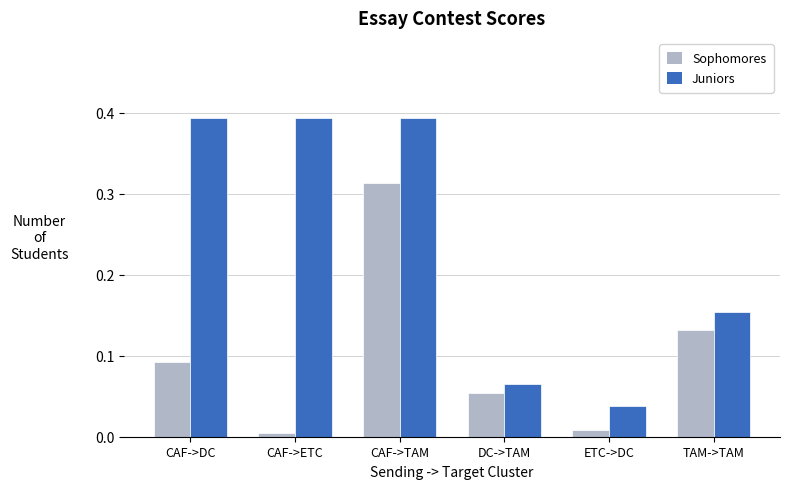

Is it true that Sophomores equals 0.0 at TAM->TAM?

False